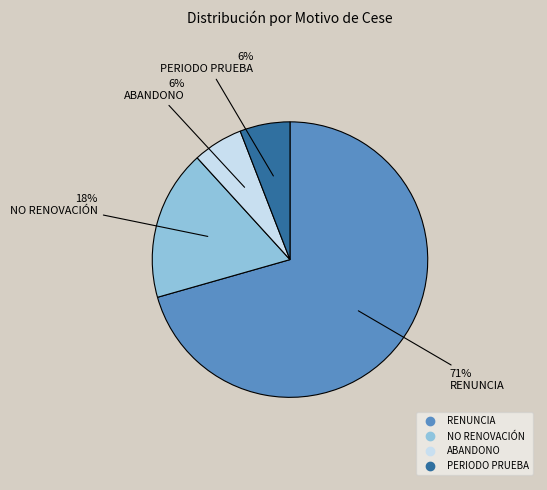

Is the sum of PERIODO PRUEBA and ABANDONO greater than half?

No